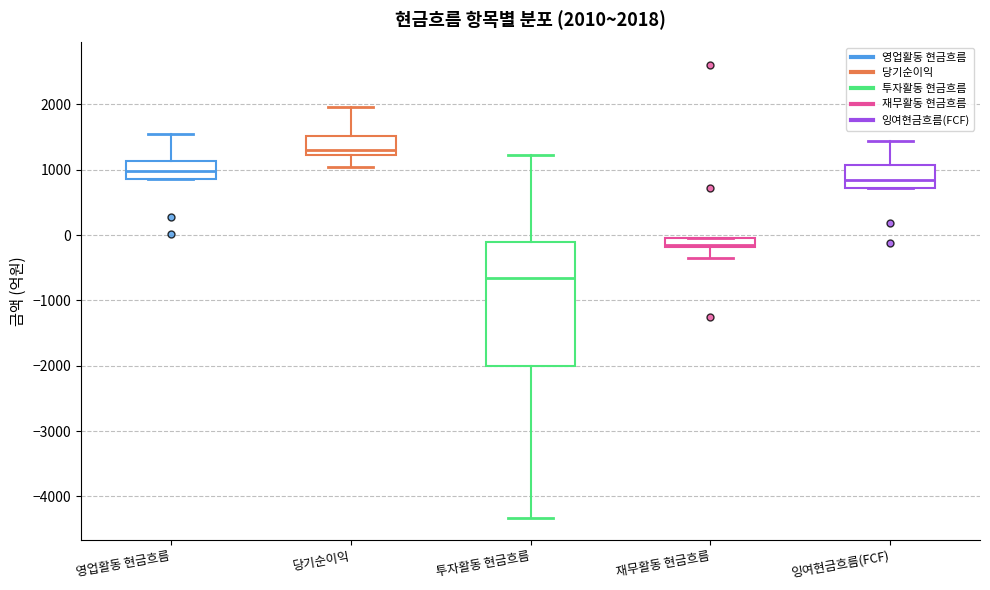

Comparing the boxes themselves (not the whiskers), which one is the tallest?

투자활동 현금흐름